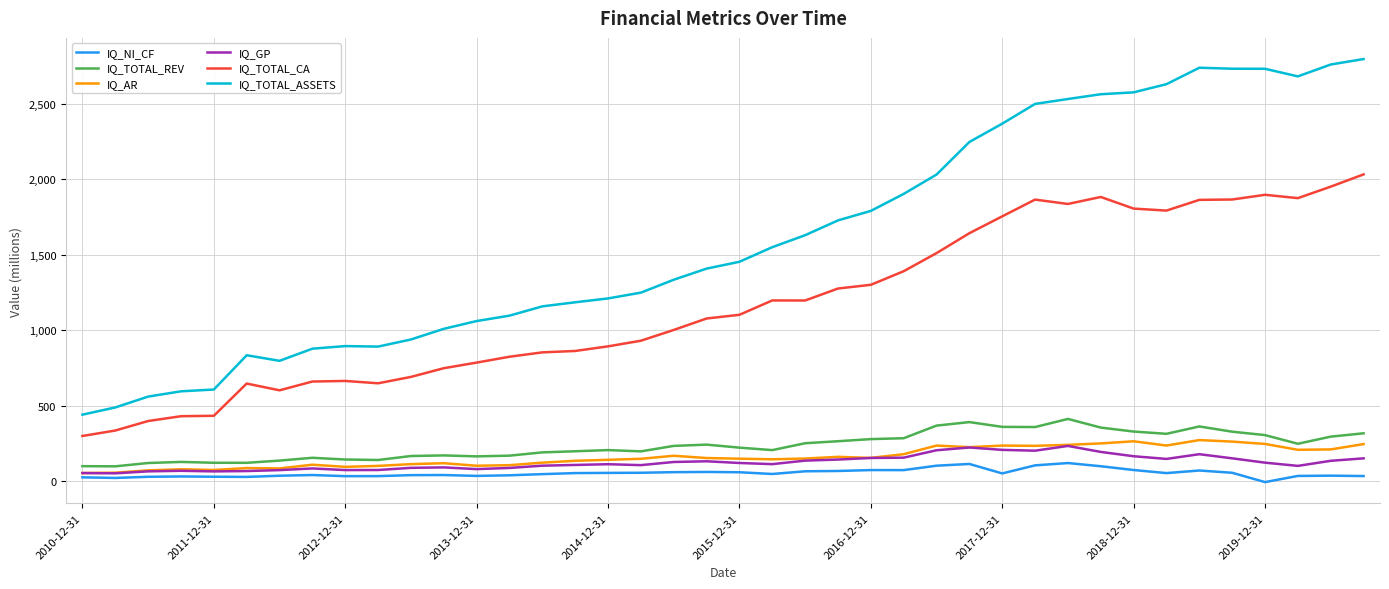

Which series has the largest range (max minus min)?

IQ_TOTAL_ASSETS